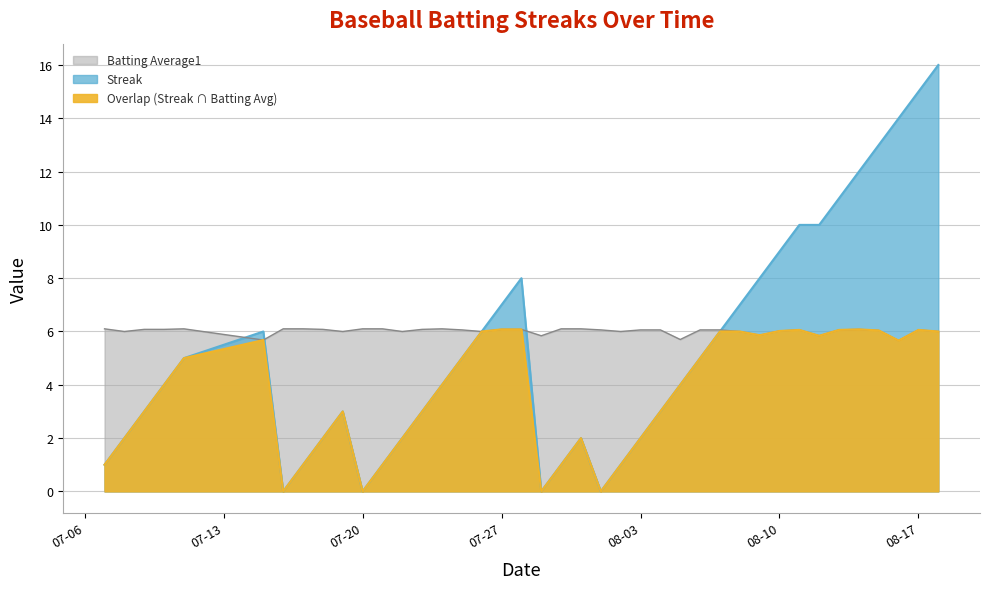

Reading right to left, extract all data points from this chart.

Batting Average1: 6.0	6.1	5.7	6.0	6.1	6.1	5.8	6.1	6.0	5.9	6.0	6.1	6.1	5.7	6.1	6.1	6.0	6.1	6.1	6.1	5.8	6.1	6.1	6.0	6.1	6.1	6.1	6.0	6.1	6.1	6.0	6.1	6.1	6.1	5.7	6.1	6.1	6.1	6.0	6.1
Streak: 16.0	15.0	14.0	13.0	12.0	11.0	10.0	10.0	9.0	8.0	7.0	6.0	5.0	4.0	3.0	2.0	1.0	0.0	2.0	1.0	0.0	8.0	7.0	6.0	5.0	4.0	3.0	2.0	1.0	0.0	3.0	2.0	1.0	0.0	6.0	5.0	4.0	3.0	2.0	1.0